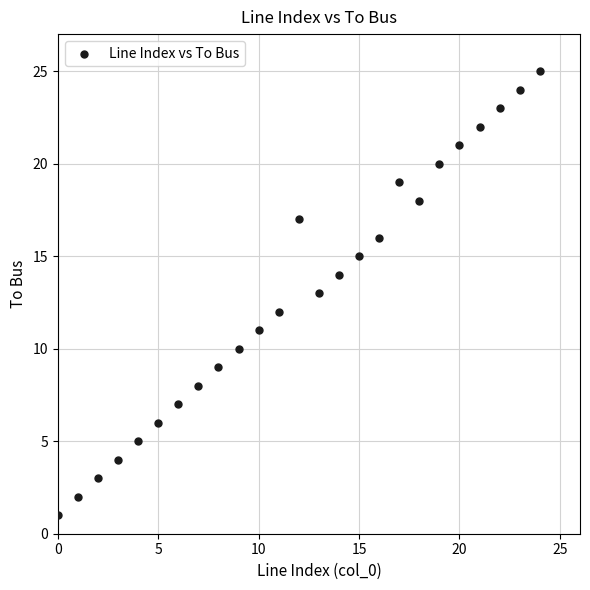

What is the range of Y values (max minus min)?

24